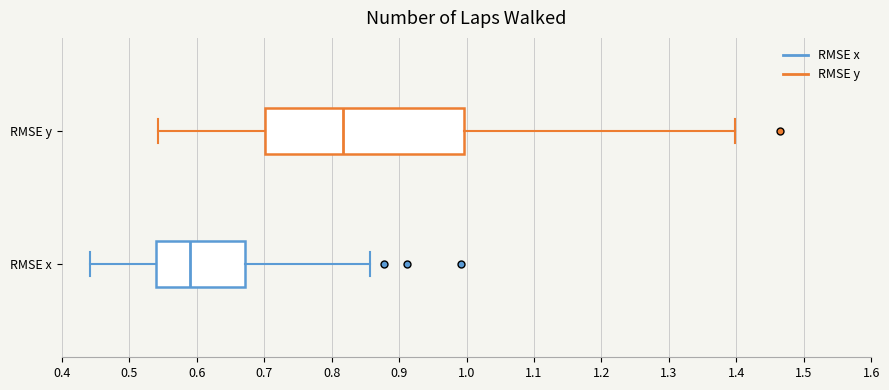

Reading bottom to top, transcribe this box plot: for each box, give where its median line is, the range the box spans, and where its two whiskers end, as read against the x-axis. The values are not printed on the chart, so give them approximately, as read against the axis.

RMSE x: median 0.59, box 0.54 to 0.67, whiskers 0.44 to 0.86
RMSE y: median 0.82, box 0.70 to 1.00, whiskers 0.54 to 1.40